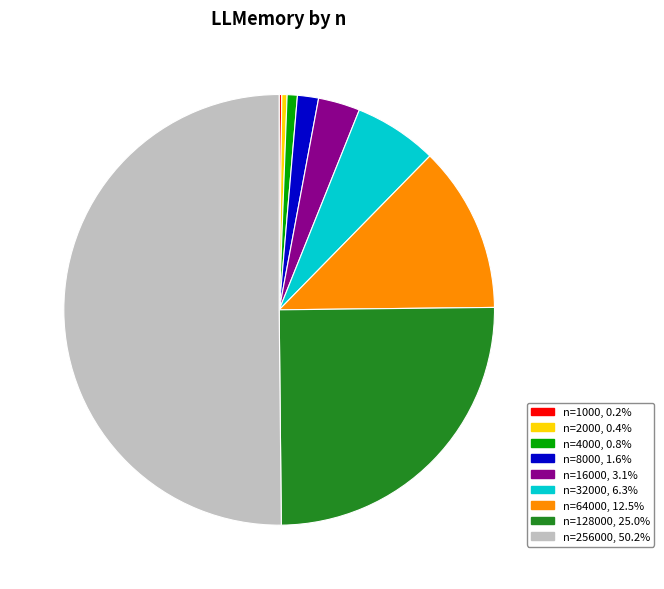

Combined, do n=4000, 0.8% and n=8000, 1.6% account for over 50%?

No